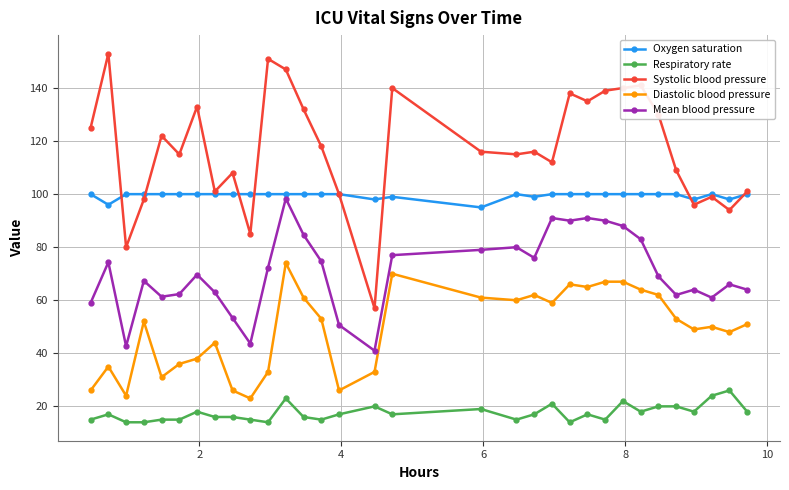

True or false: Oxygen saturation and Respiratory rate cross at least once.

False